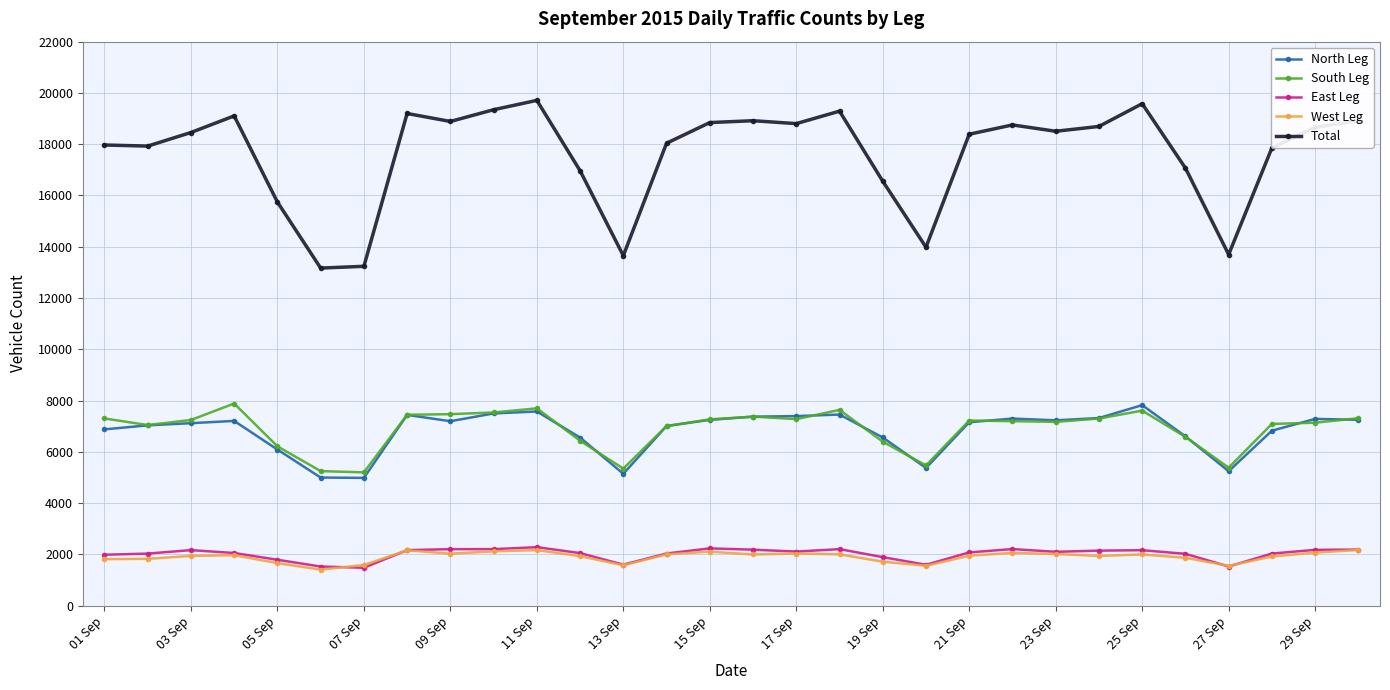

Which series has the largest total across all categories?

Total